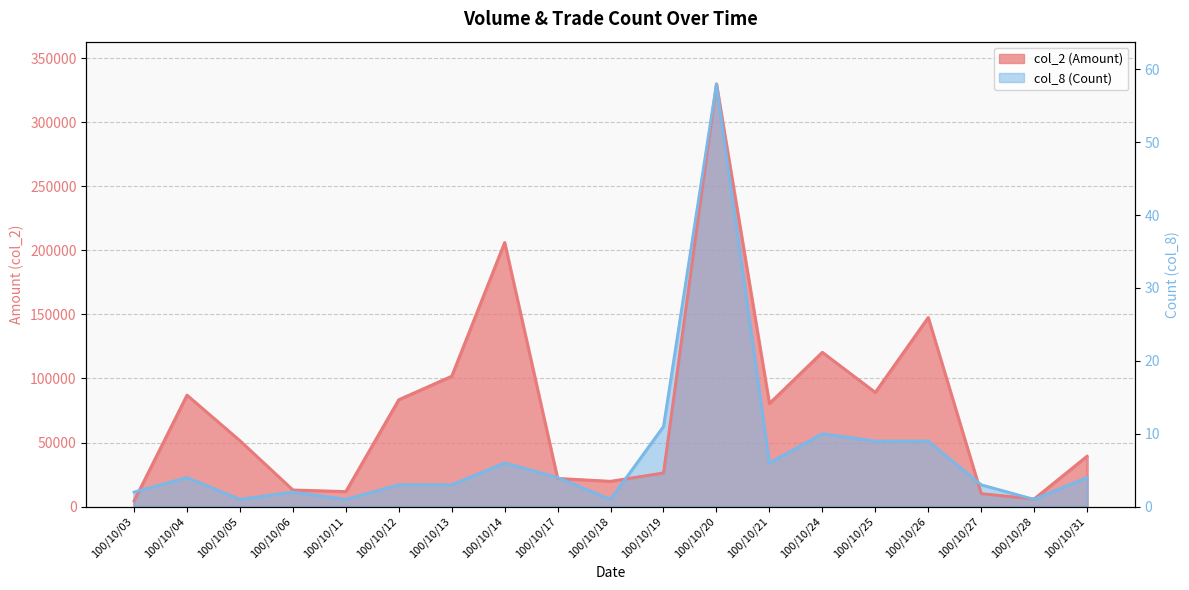

True or false: col_8 (Count) and col_2 (Amount) intersect in this chart.

True